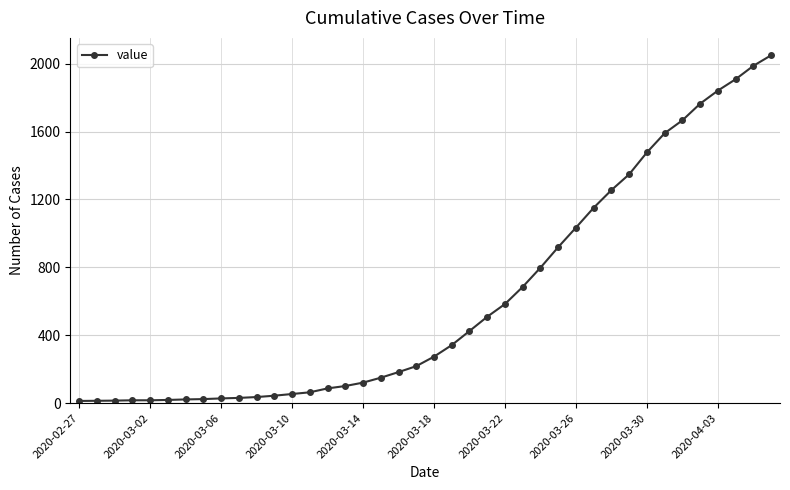

What is the maximum value shown in the chart?

2049